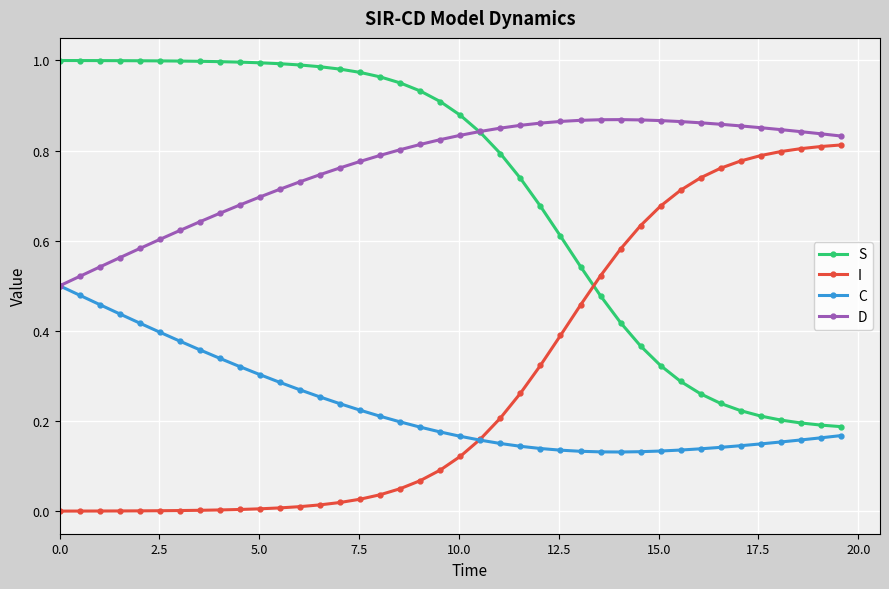

At how many categories does at least one series exceed 0?

40